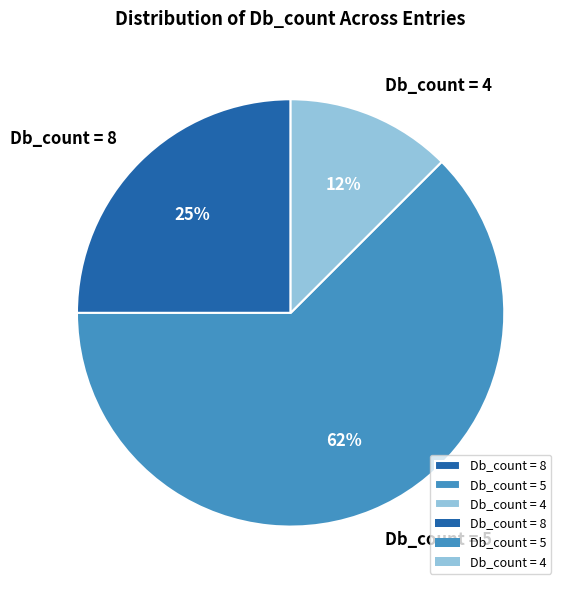

Between Db_count = 8 and Db_count = 5, which is larger?

Db_count = 5